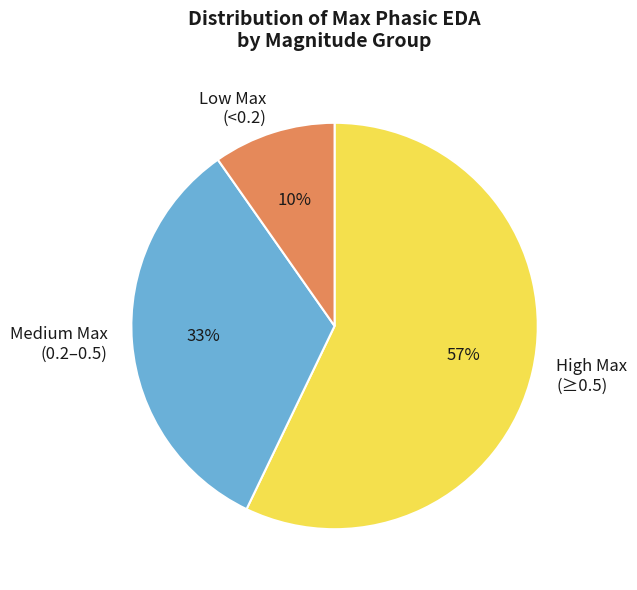

Do Low Max (<0.2) and High Max (≥0.5) together represent more than half of the pie?

Yes